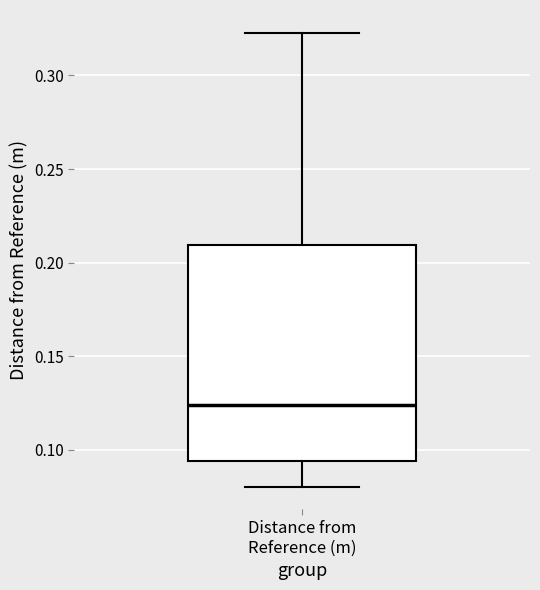

Where does the upper whisker of the box for Distance from Reference (m) end on the y-axis? The values are not printed on the chart, so give them approximately, as read against the axis.

0.325